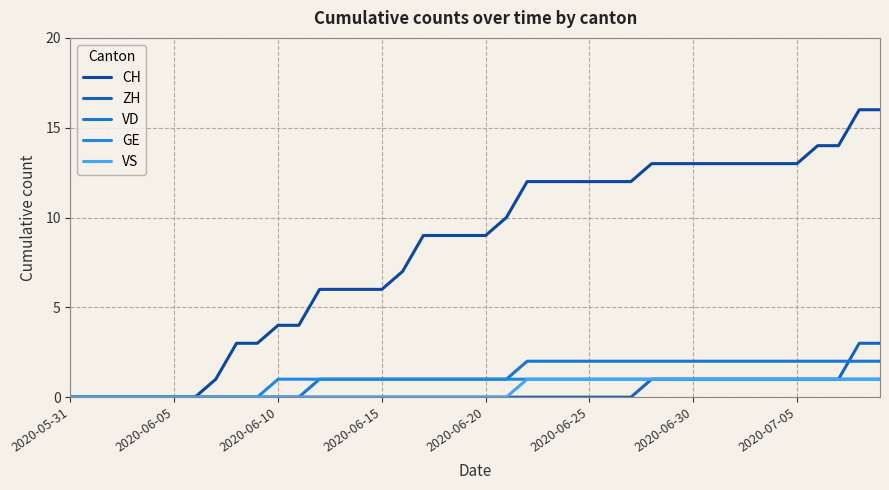

How many lines are shown in the chart?

5